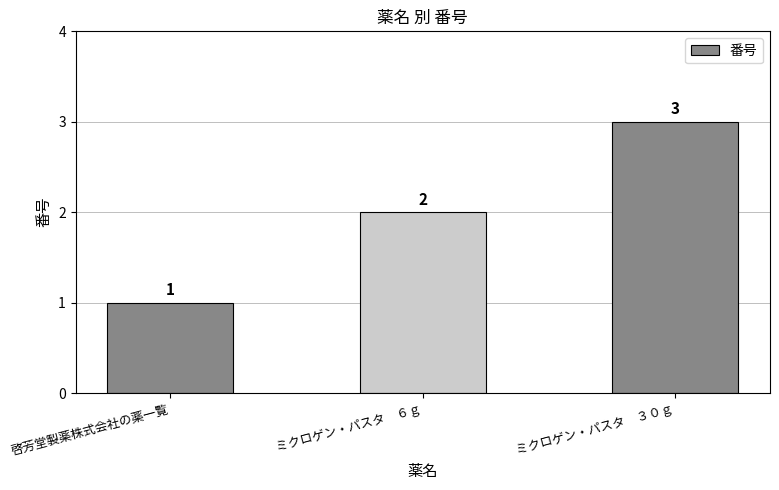

List the labels in order of value, largest first.

ミクロゲン・パスタ　３０ｇ, ミクロゲン・パスタ　６ｇ, 啓芳堂製薬株式会社の薬一覧